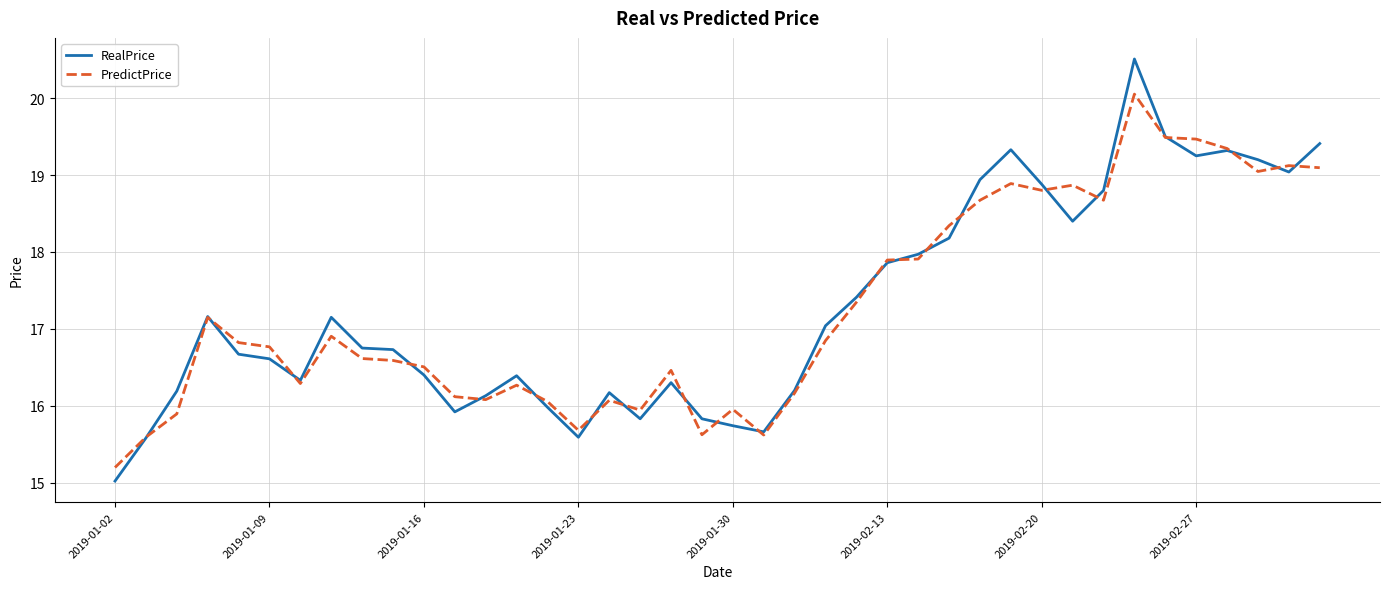

What is the average value of the RealPrice series?

17.3